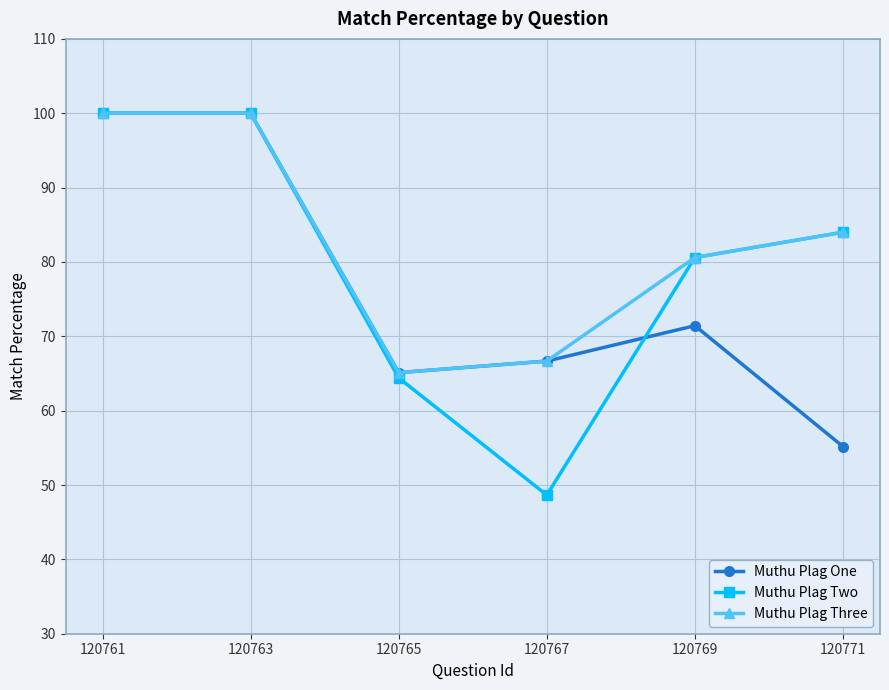

What is the sum of the Muthu Plag One values at 120761 and 120769?

171.4